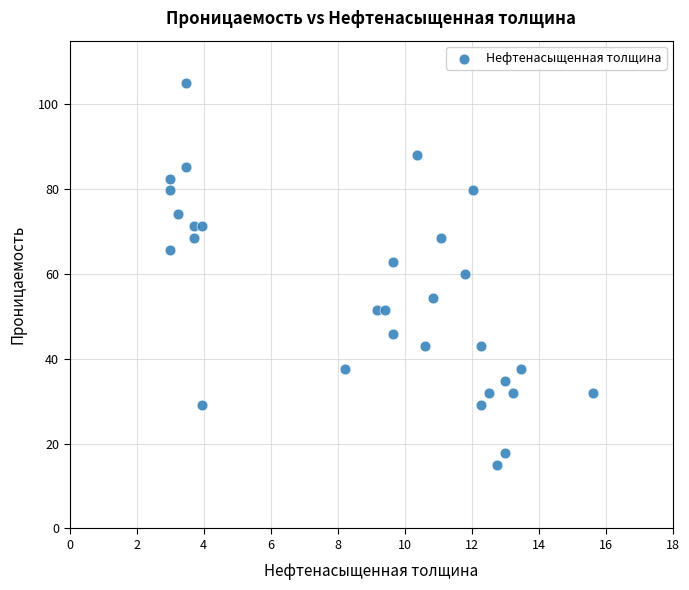

What is the range of X values (max minus min)?

12.6